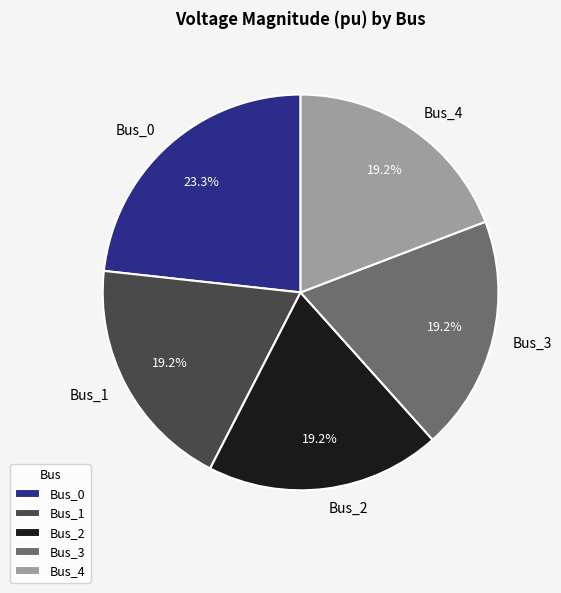

What is the largest slice in the pie chart?

Bus_0